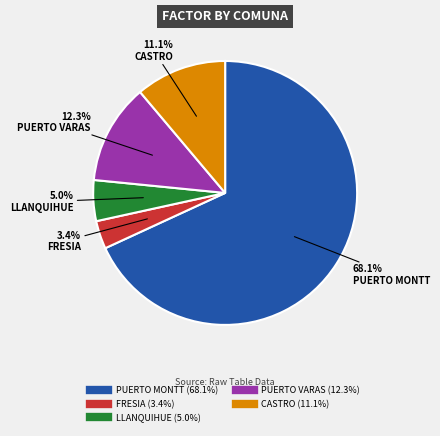

Which slice is the smallest?

FRESIA